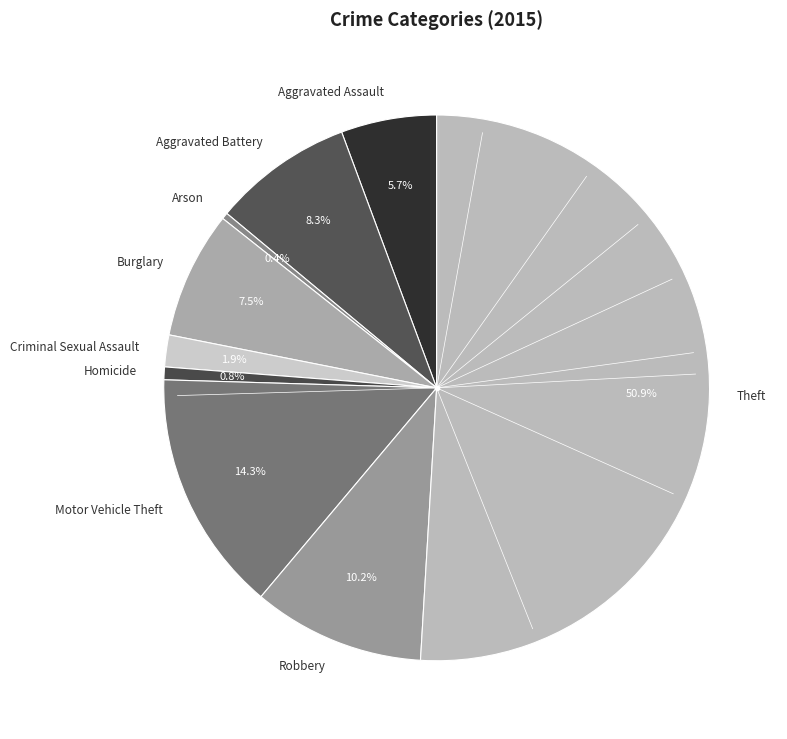

To the nearest percent, what is the average slice percentage?

11%